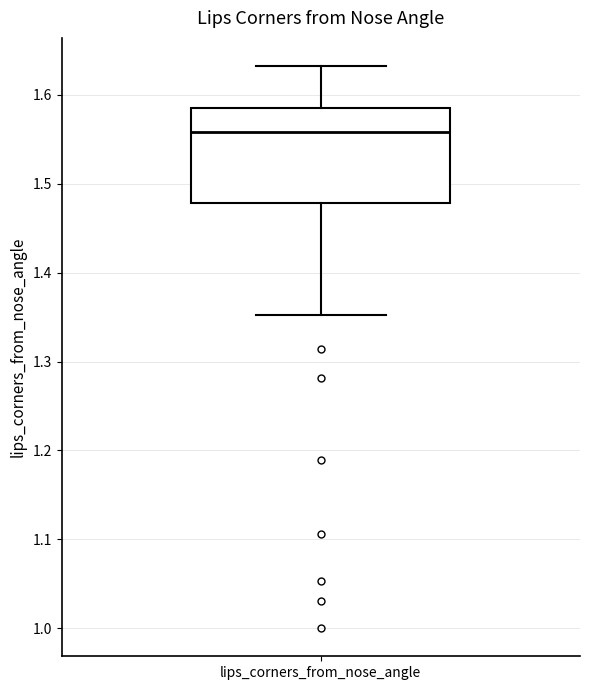

Where is the lower edge of the box for lips_corners_from_nose_angle on the y-axis? The values are not printed on the chart, so give them approximately, as read against the axis.

1.48